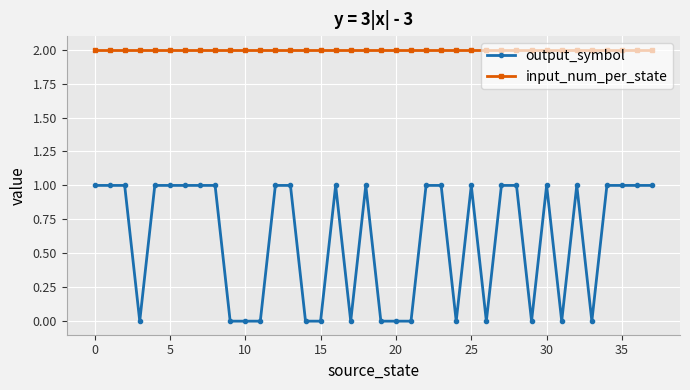

What is the value of the input_num_per_state point at the 15th from the left?

2